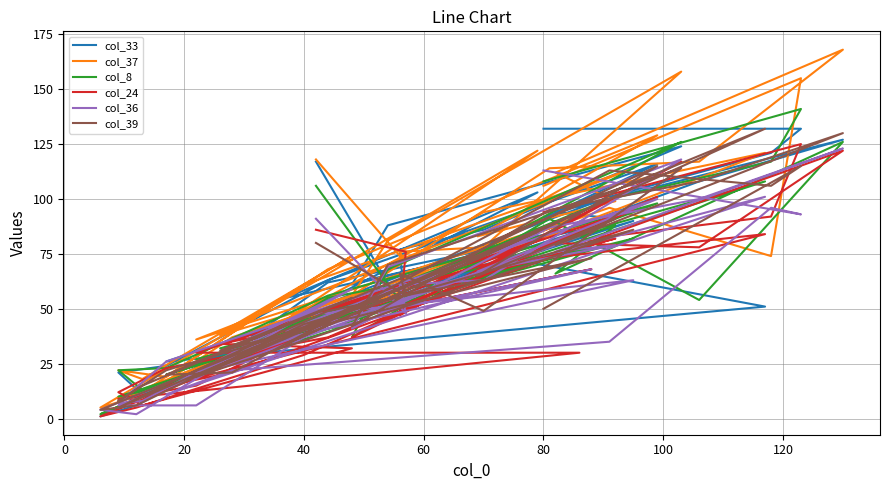

True or false: col_39 has more than 0 interior local peaks.

True